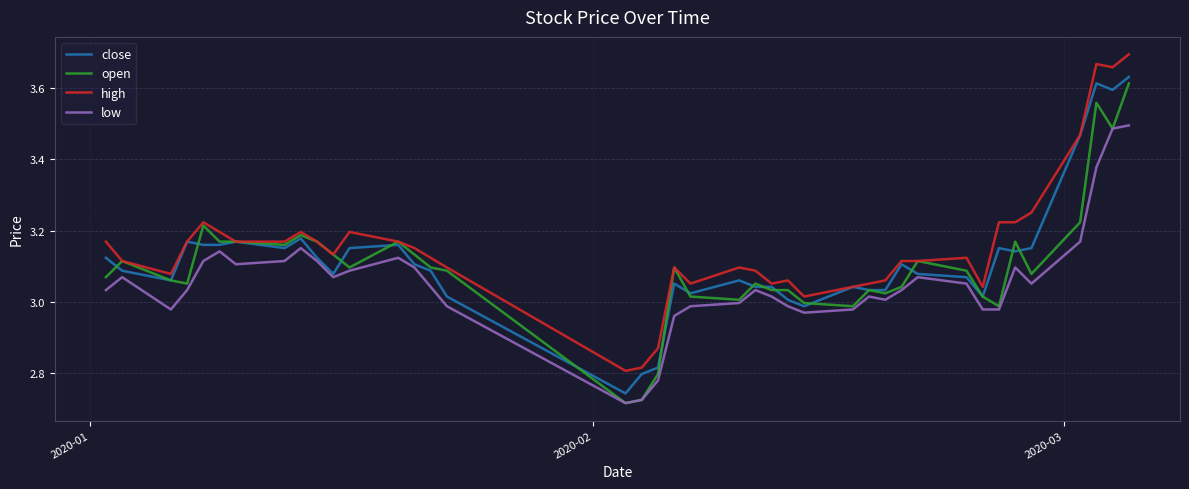

True or false: low and high intersect in this chart.

False